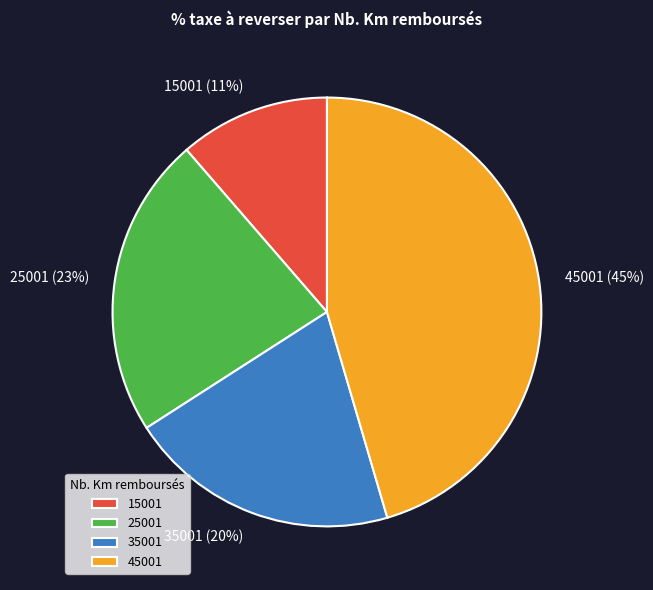

Does 35001 account for over 50% of the chart?

No